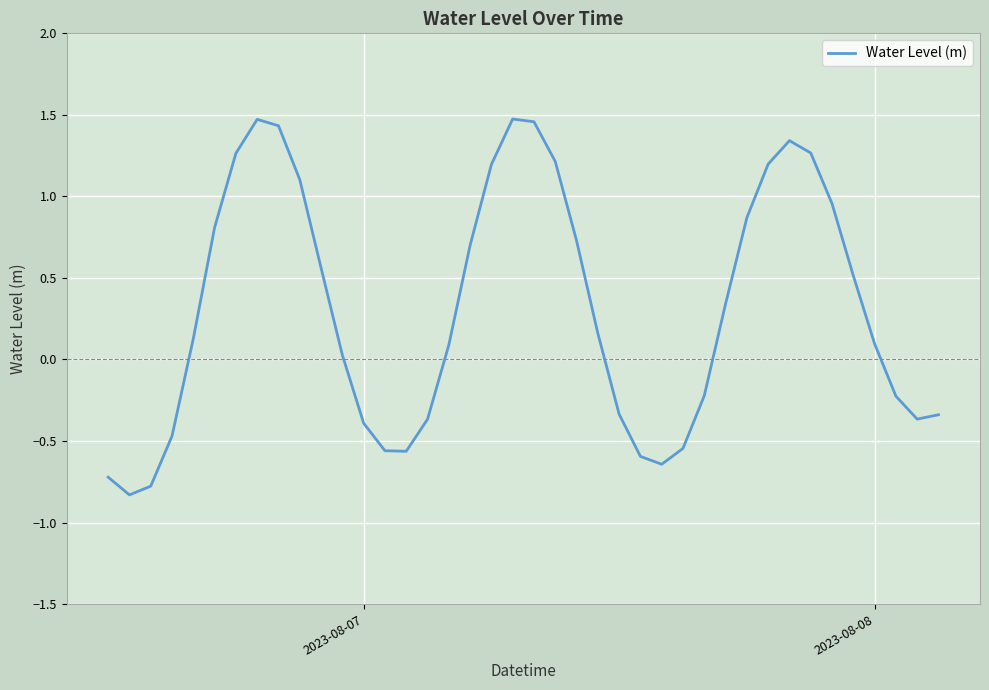

Does the chart display data point markers on the line(s)?

No